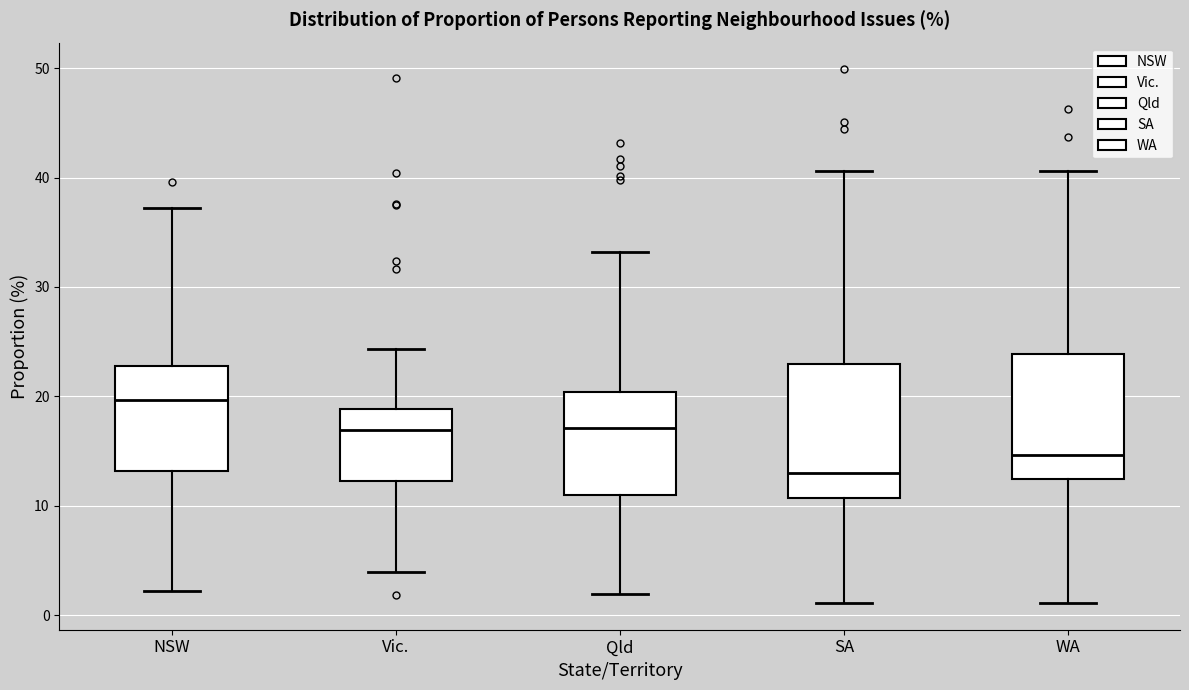

Reading left to right, read every box against the y-axis: the position of its median line, the range the box covers, and the ends of its whiskers. The values are not printed on the chart, so give them approximately, as read against the axis.

NSW: median 20, box 13 to 23, whiskers 2 to 37
Vic.: median 17, box 12 to 19, whiskers 4 to 24
Qld: median 17, box 11 to 20, whiskers 2 to 33
SA: median 13, box 11 to 23, whiskers 1 to 41
WA: median 15, box 12 to 24, whiskers 1 to 41